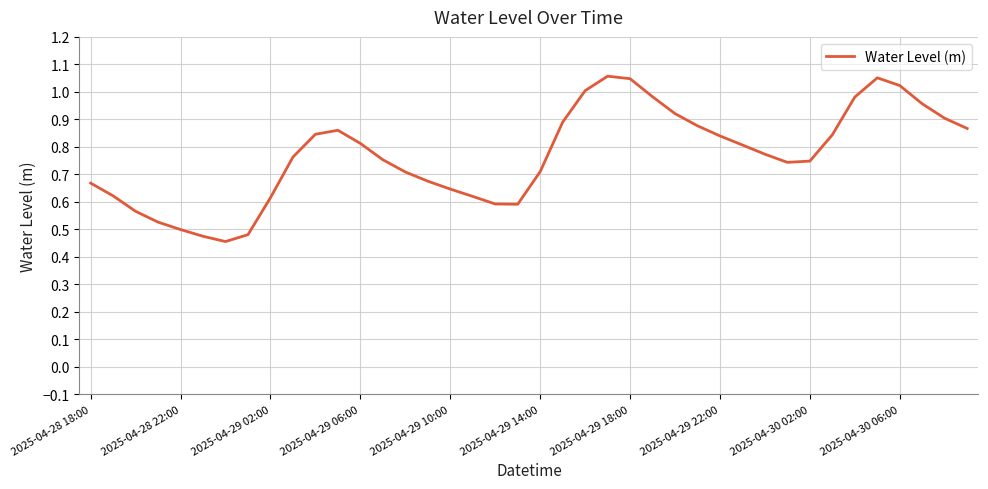

Is this an area chart (filled region under the line)?

No